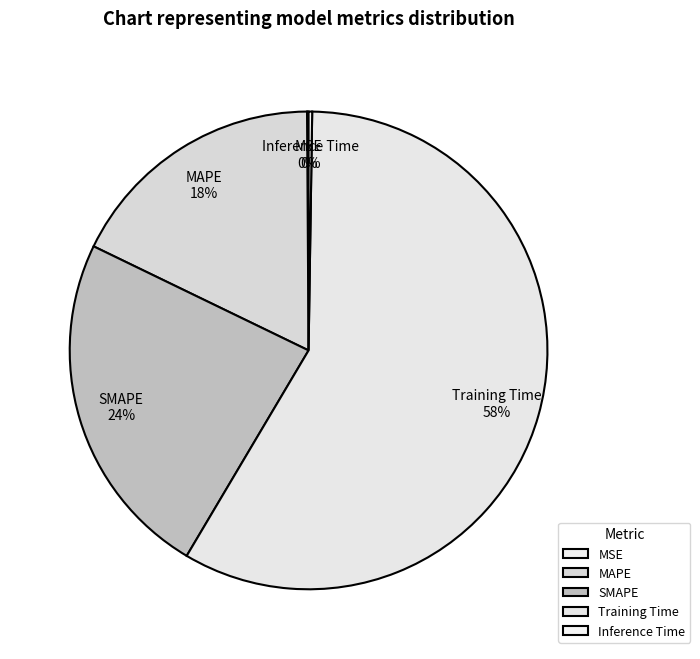

Do SMAPE and Training Time together represent more than half of the pie?

Yes